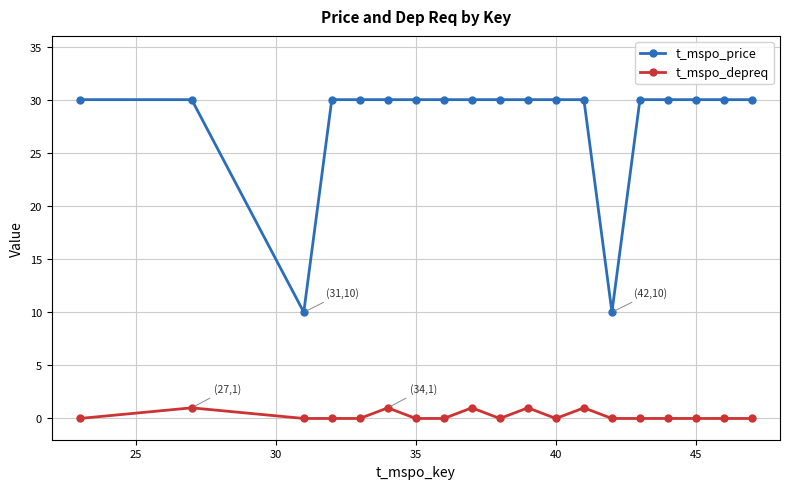

What is the difference between the second highest and second lowest values in the t_mspo_depreq series?

1